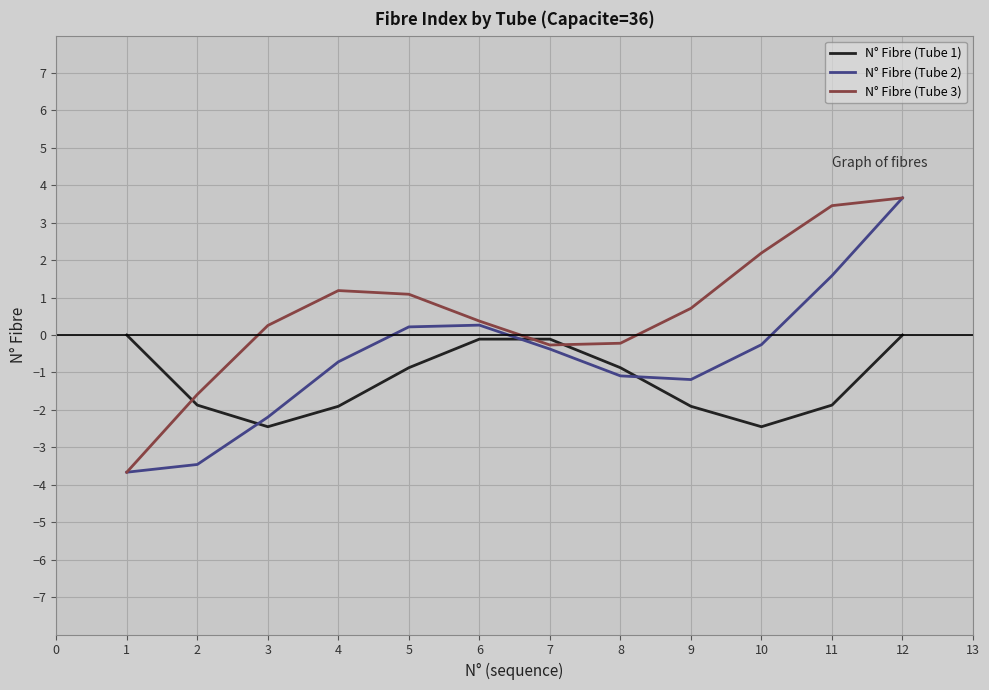

Rank the series by their average value, from lowest to highest.

N° Fibre (Tube 1), N° Fibre (Tube 2), N° Fibre (Tube 3)